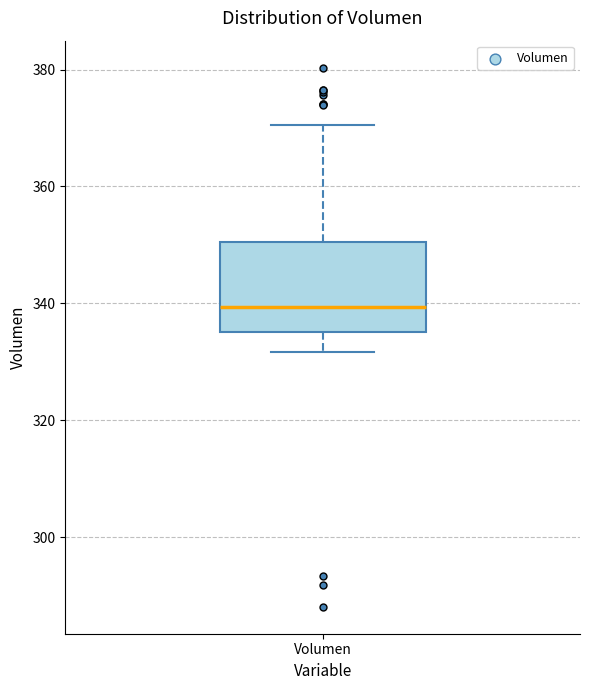

Where does the upper whisker of the box for Volumen end on the y-axis? The values are not printed on the chart, so give them approximately, as read against the axis.

370